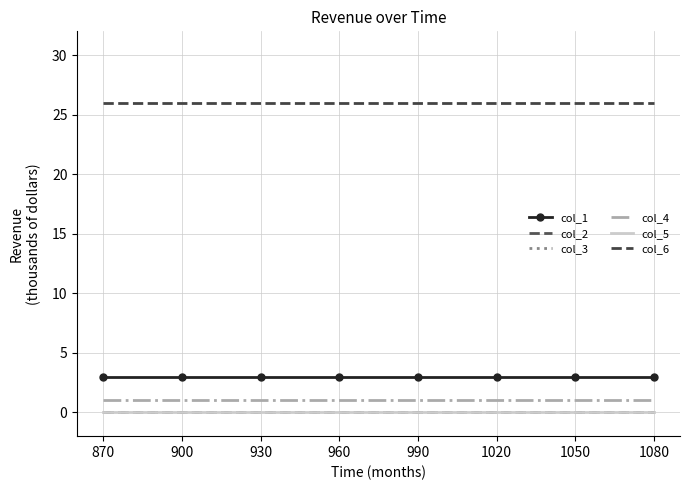

True or false: col_3 and col_6 intersect in this chart.

False